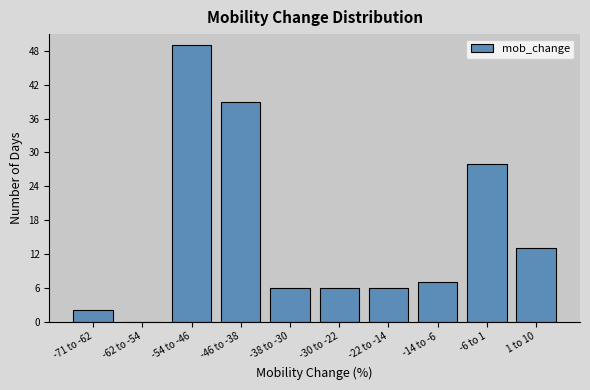

Reading right to left, extract all data points from this chart.

1 to 10=13	-6 to 1=28	-14 to -6=7	-22 to -14=6	-30 to -22=6	-38 to -30=6	-46 to -38=39	-54 to -46=49	-62 to -54=0	-71 to -62=2